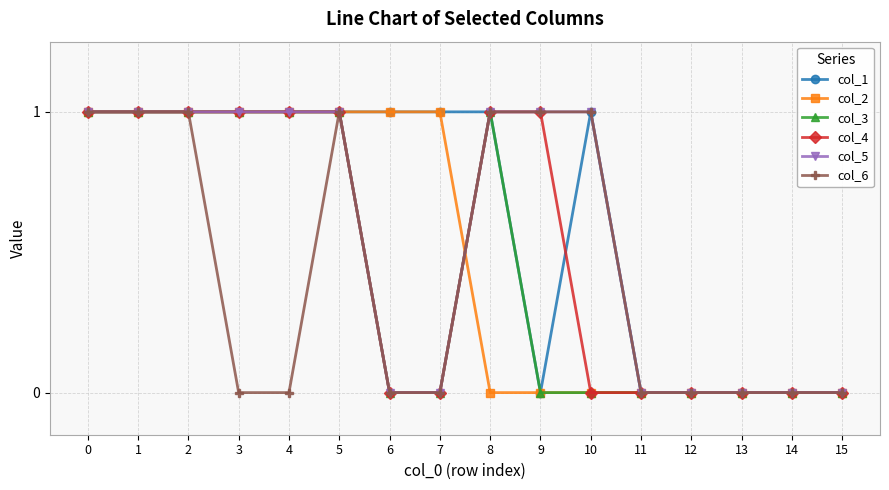

True or false: col_3 has more than 0 points higher than both neighbors.

True